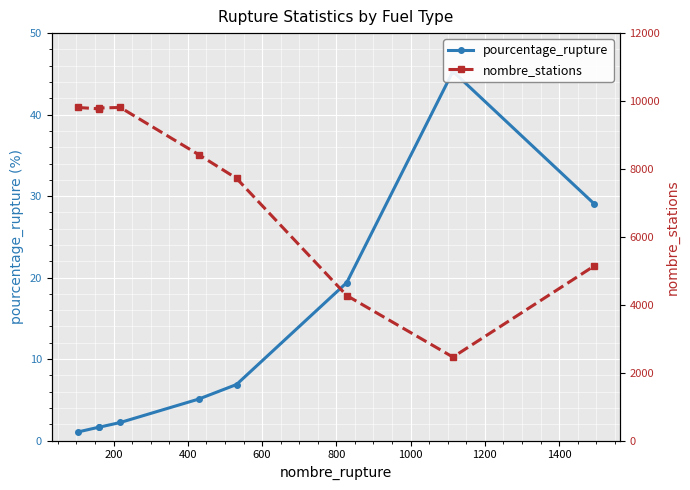

What are all the series names shown in the legend?

pourcentage_rupture, nombre_stations